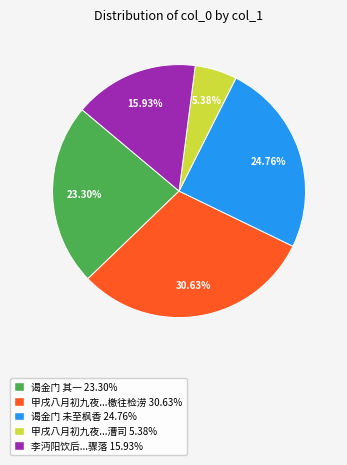

Does any single category account for the majority?

No